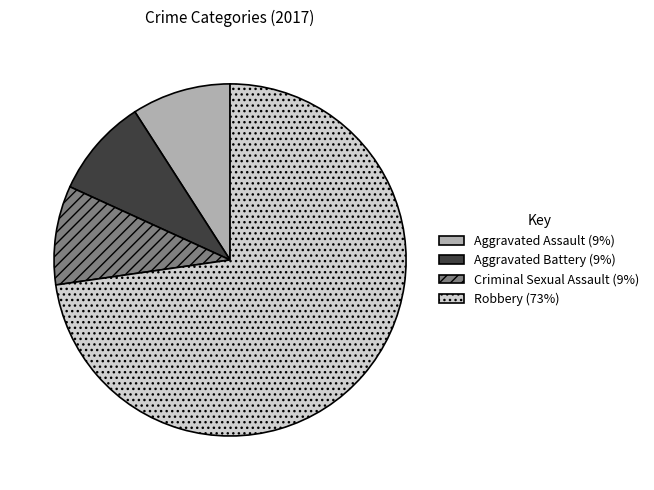

Is there any slice that represents more than half of the pie?

Yes